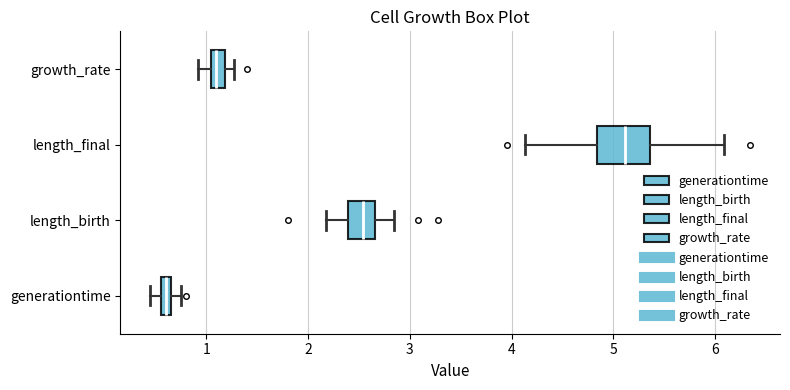

Comparing the boxes themselves (not the whiskers), which one is the widest?

length_final